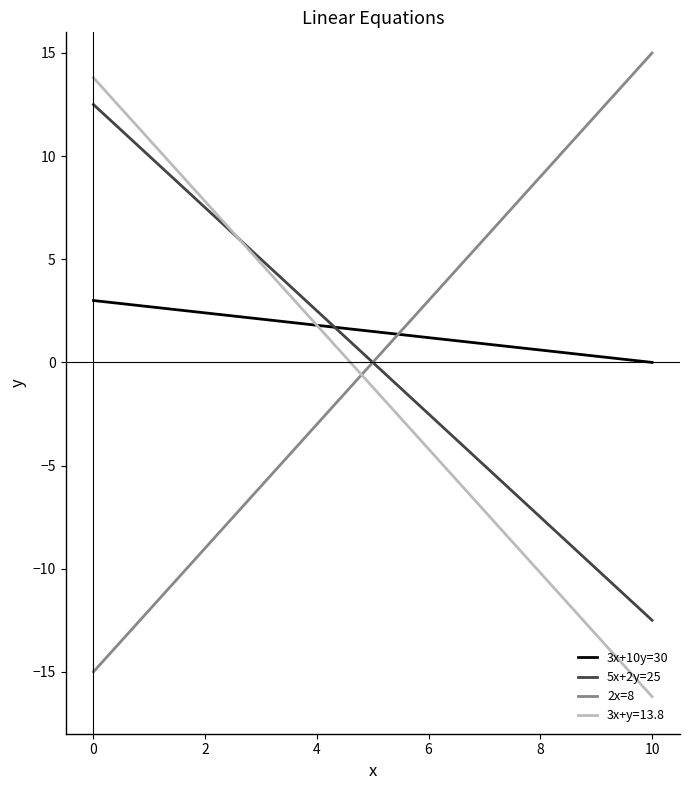

Which series has the largest total across all categories?

3x+10y=30